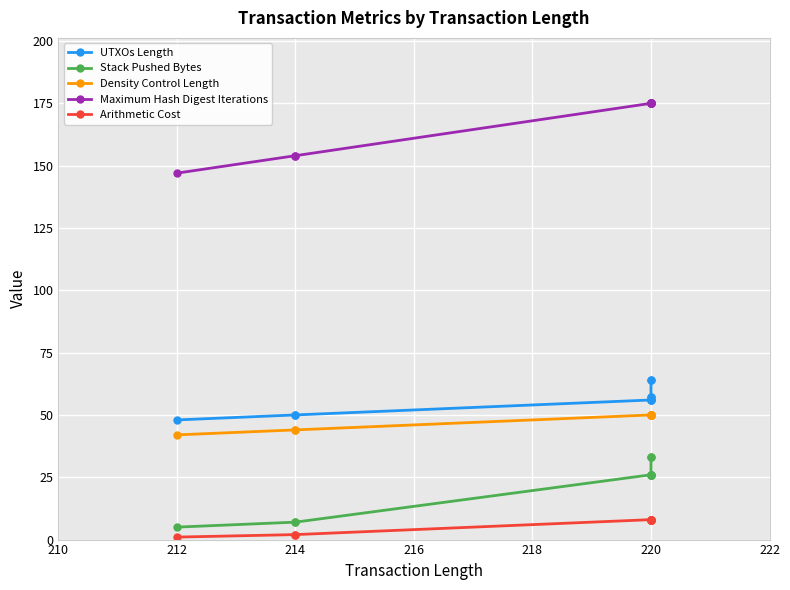

True or false: Maximum Hash Digest Iterations and UTXOs Length cross at least once.

False